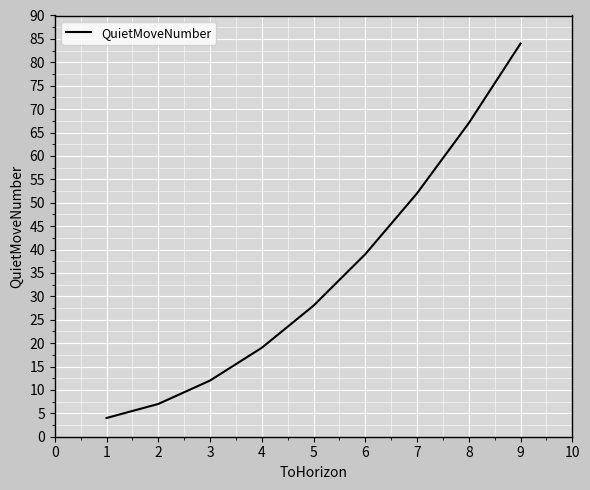

What is the smallest value displayed?

4